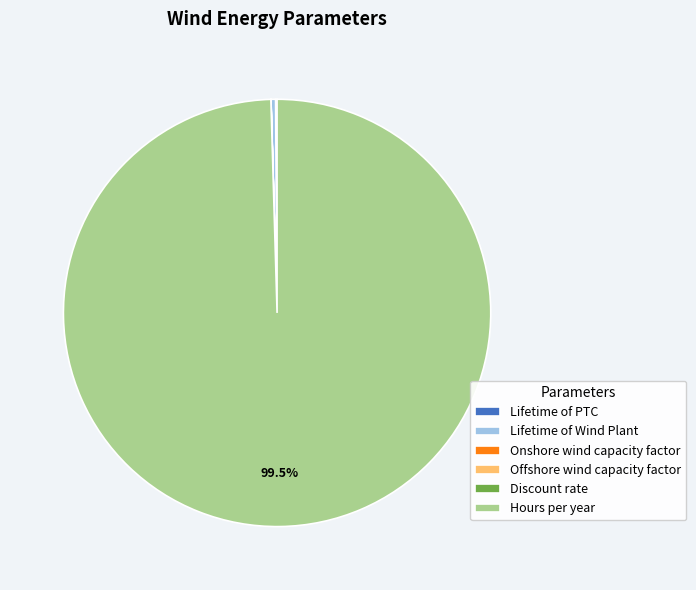

True or false: Hours per year accounts for 93% of the total.

False